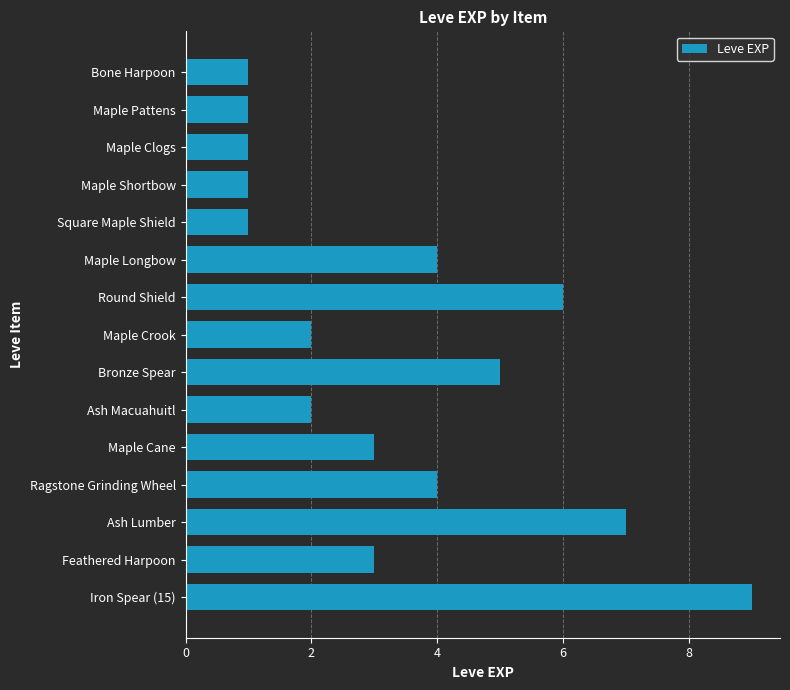

What is the value of the 11th bar from the top?

3